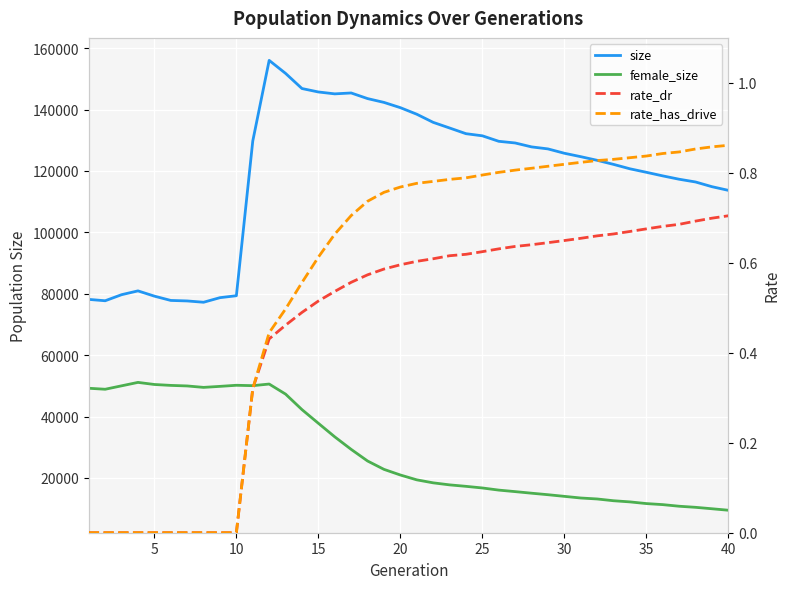

List the series in order of their peak value, lowest first.

rate_dr, rate_has_drive, female_size, size